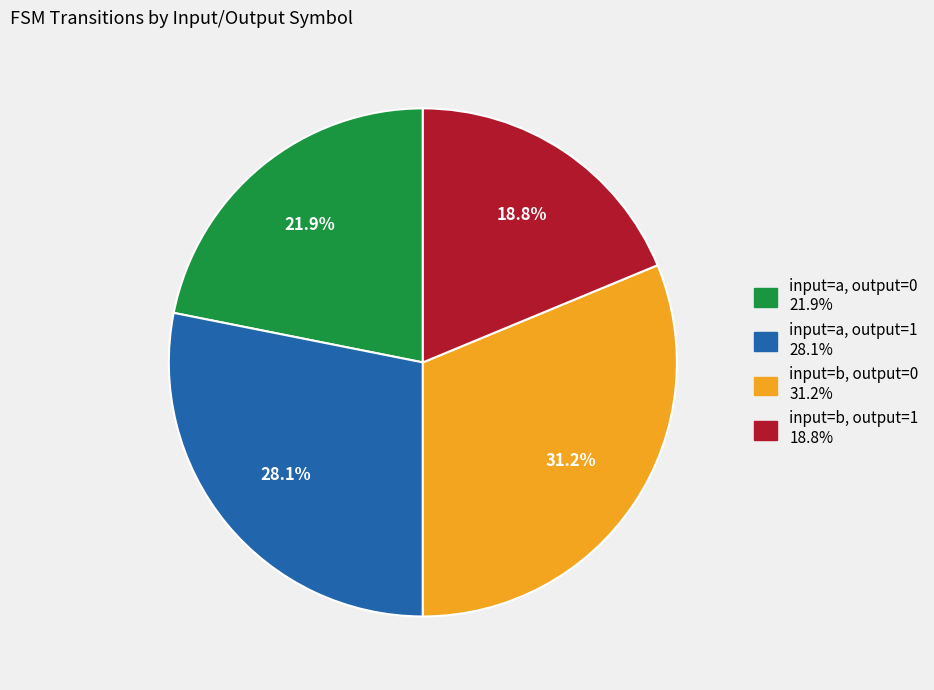

Does any single category account for the majority?

No